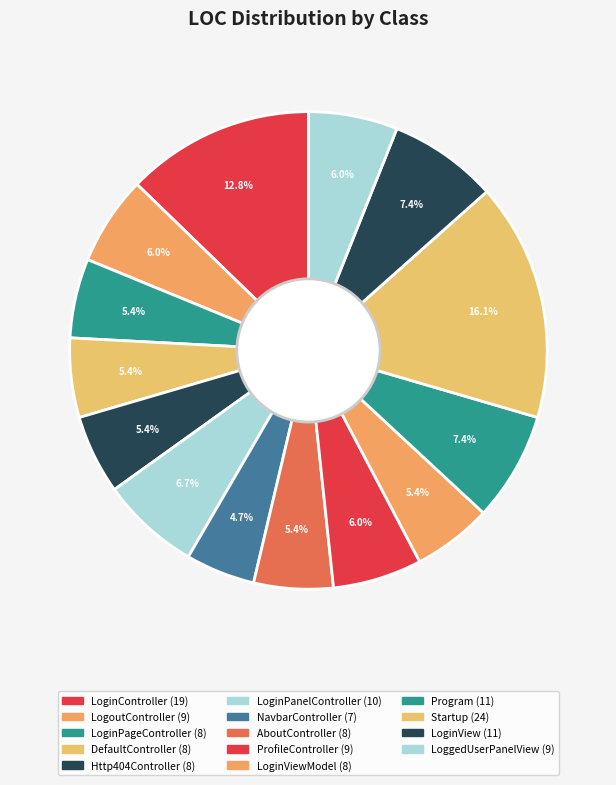

Rank the categories by value from highest to lowest.

Startup, LoginController, Program, LoginView, LoginPanelController, LogoutController, ProfileController, LoggedUserPanelView, LoginPageController, DefaultController, Http404Controller, AboutController, LoginViewModel, NavbarController